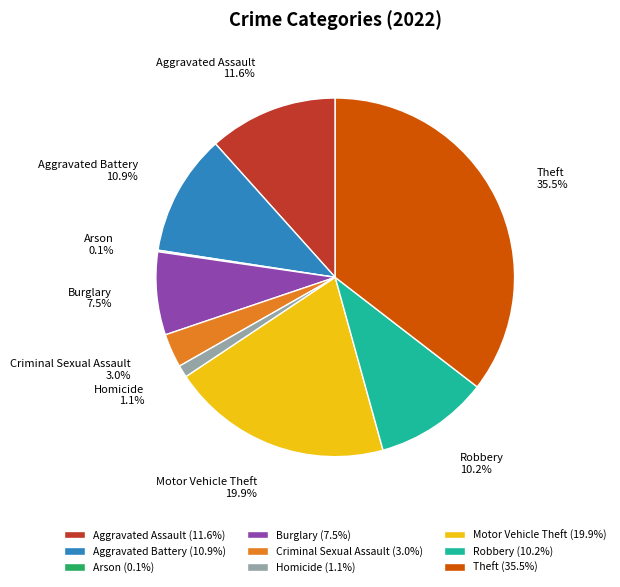

What portion of the pie excludes Motor Vehicle Theft?

80.1%